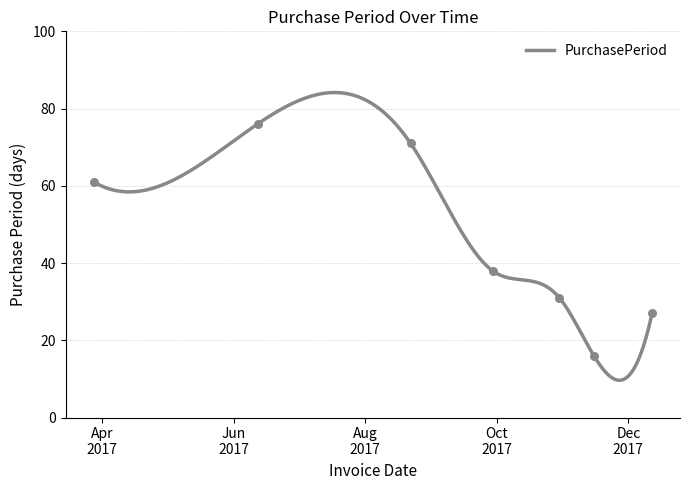

What is the change in value from 2017-11-15 to 2017-12-12?

+11